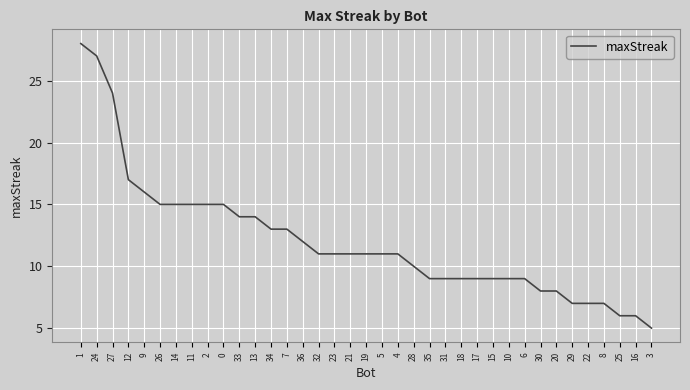

The value at 13 is 14. True or false?

True